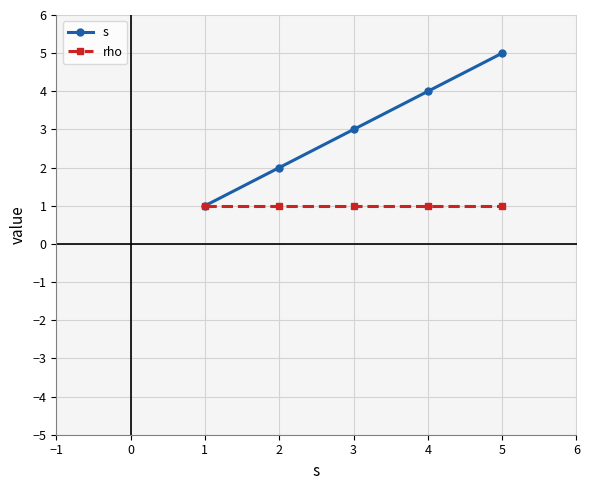

True or false: s has more than 0 interior local peaks.

False